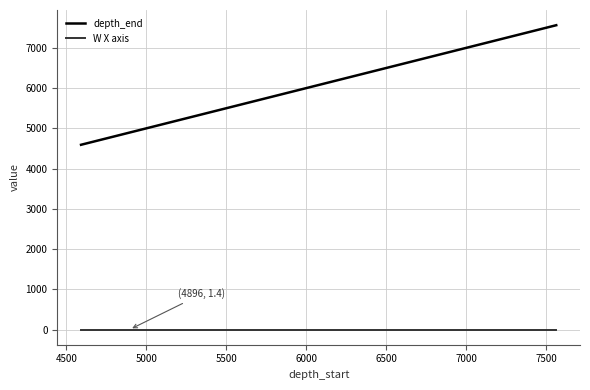

Rank the series by their average value, from lowest to highest.

W X axis, depth_end